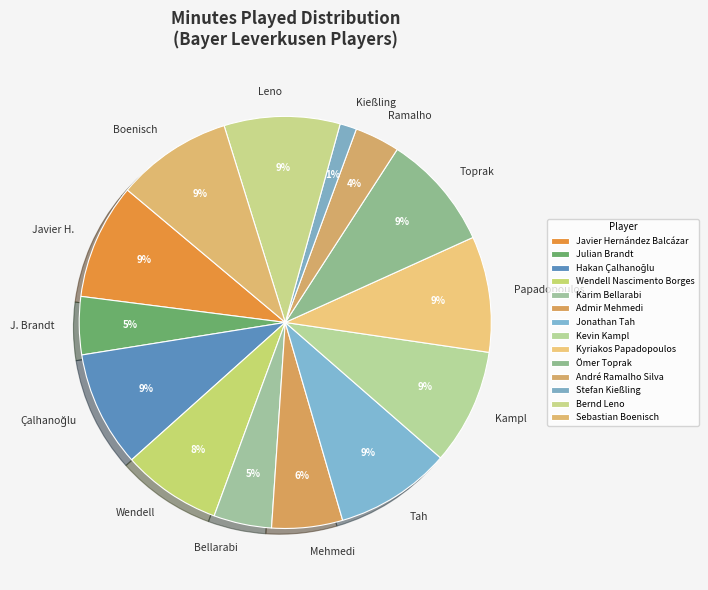

Approximately how many times larger is the value at Admir Mehmedi compared to André Ramalho Silva?

1.6